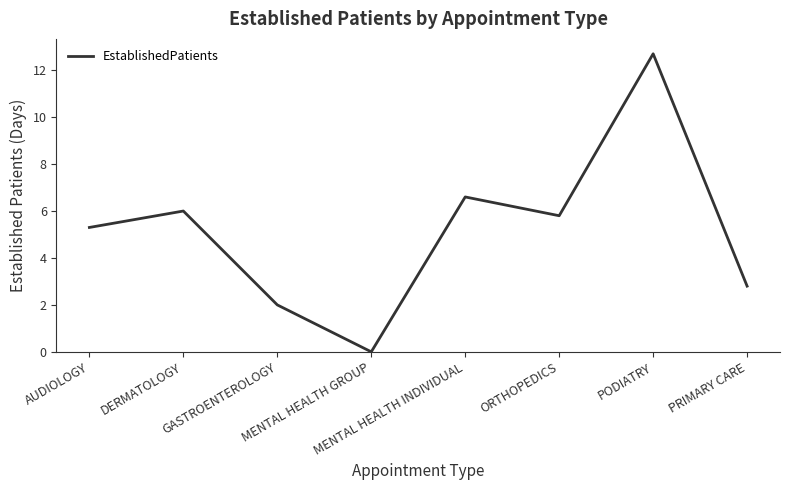

How many series are shown in this chart?

1